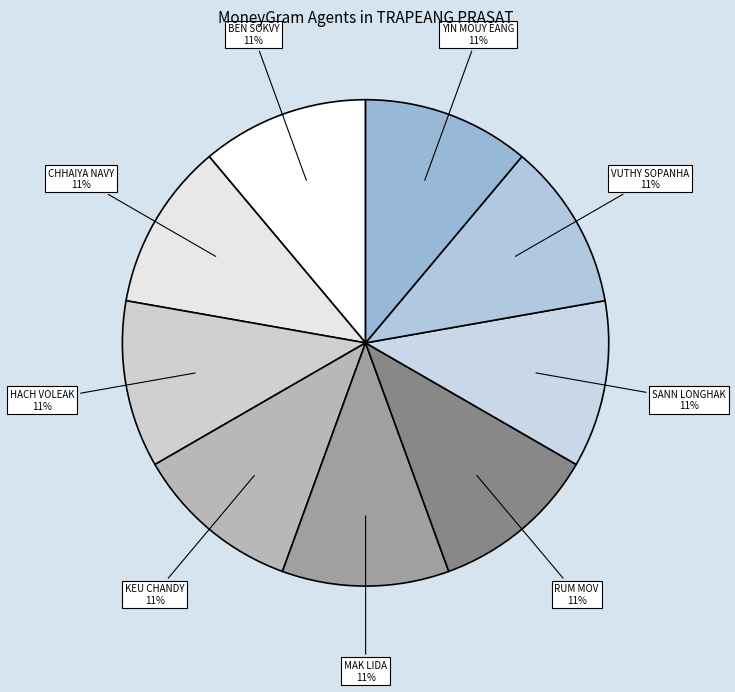

How many segments does this pie chart have?

9